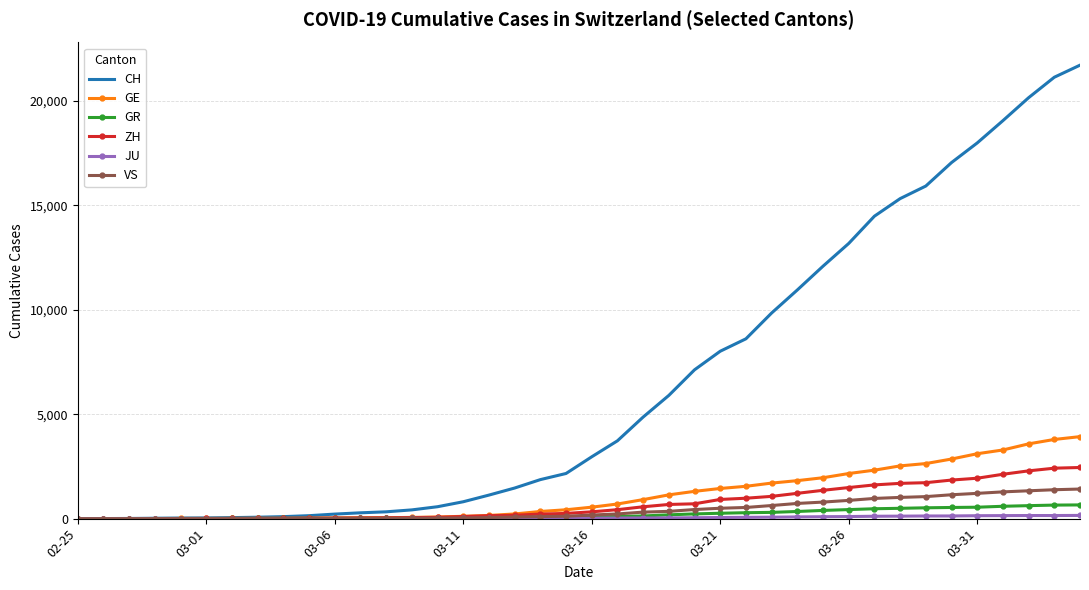

At how many categories does at least one series exceed 18425?

4